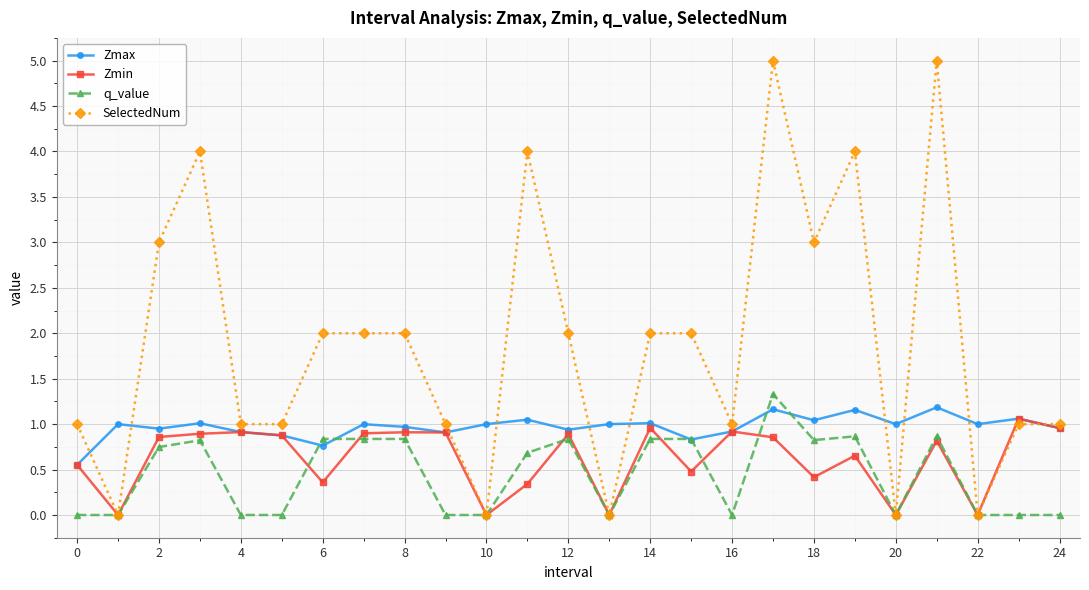

True or false: Zmin has more than 0 interior local peaks.

True